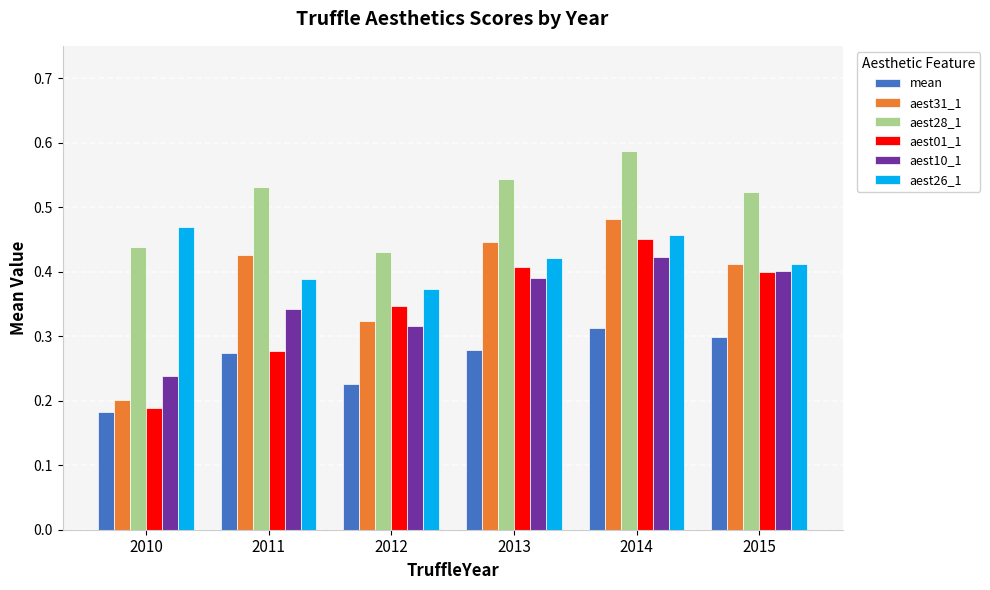

Which series changed the most between 2011 and 2012?

aest31_1